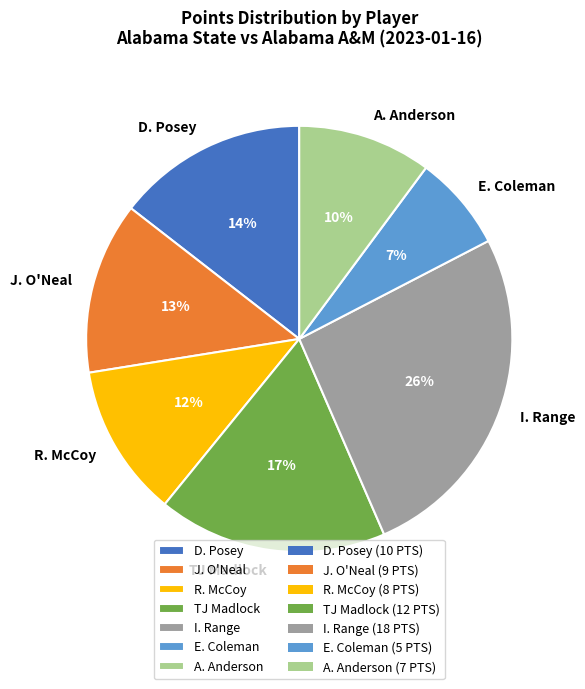

Rank the categories by value from highest to lowest.

I. Range, TJ Madlock, D. Posey, J. O'Neal, R. McCoy, A. Anderson, E. Coleman